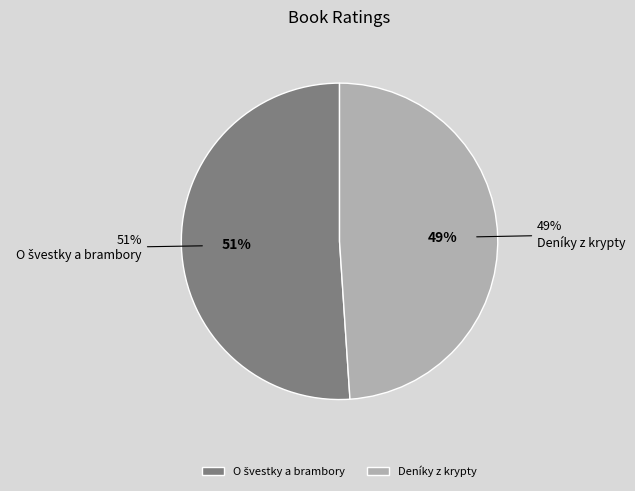

Which category has the smallest portion of the pie?

Deníky z krypty